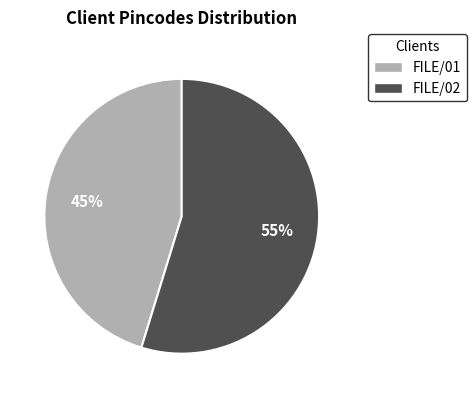

The FILE/02 slice represents 45% of the pie. True or false?

False